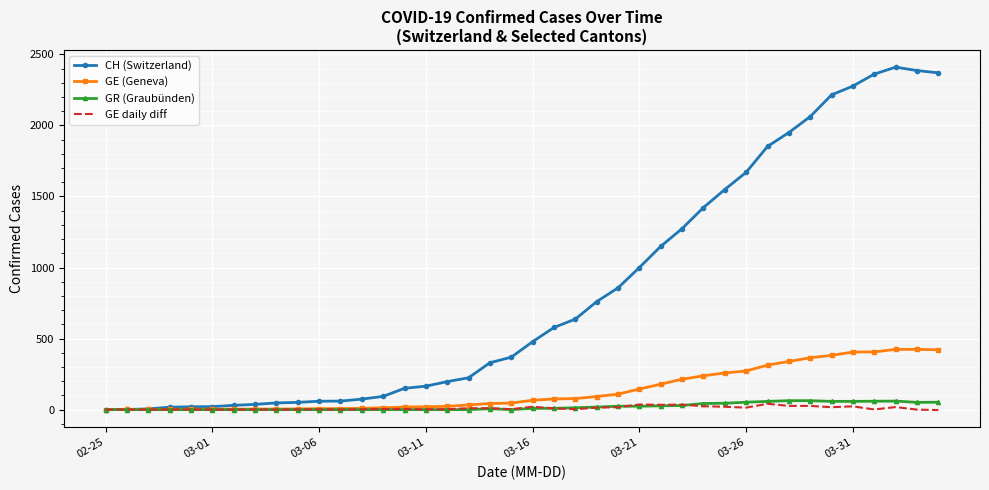

Which series has the largest total across all categories?

CH (Switzerland)